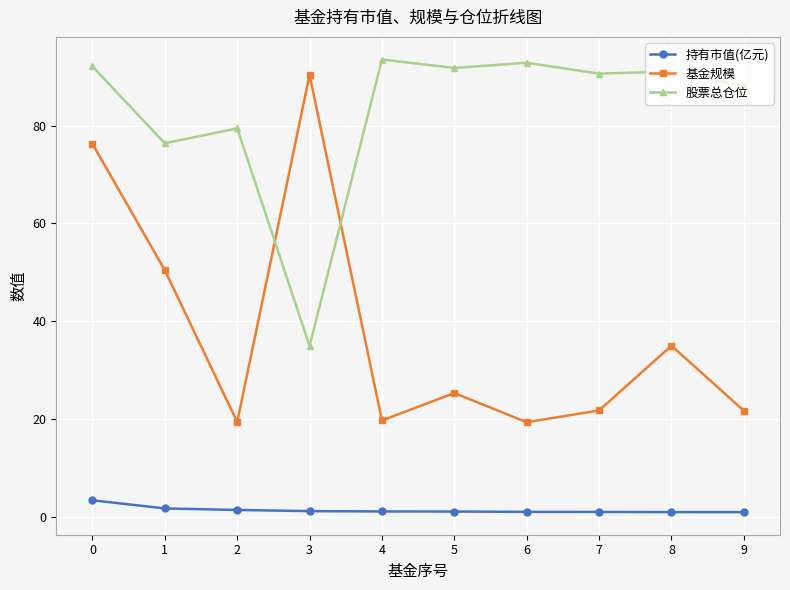

In 基金规模, how many points are lower than both neighbors (excluding endpoints)?

3